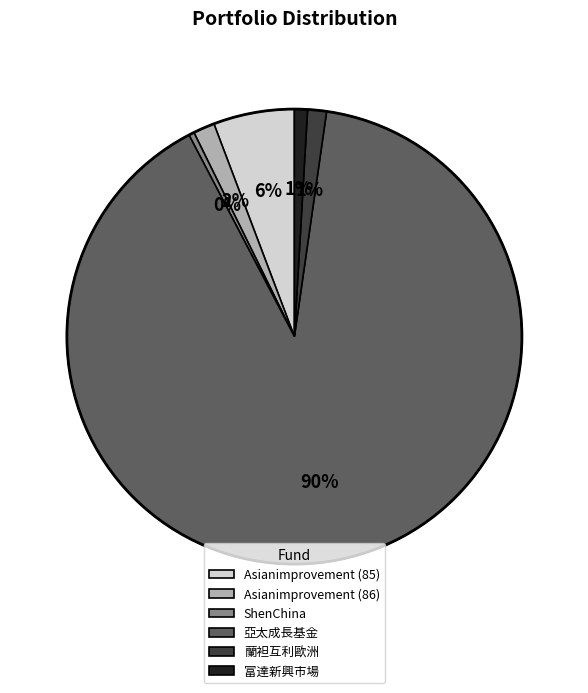

The 蘭袒互利歐洲 slice represents 10% of the pie. True or false?

False